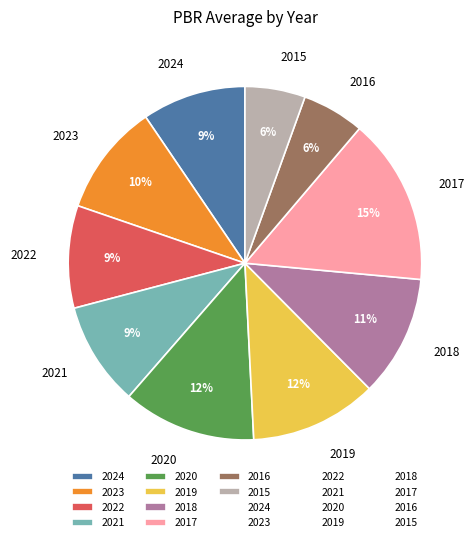

How many segments does this pie chart have?

10